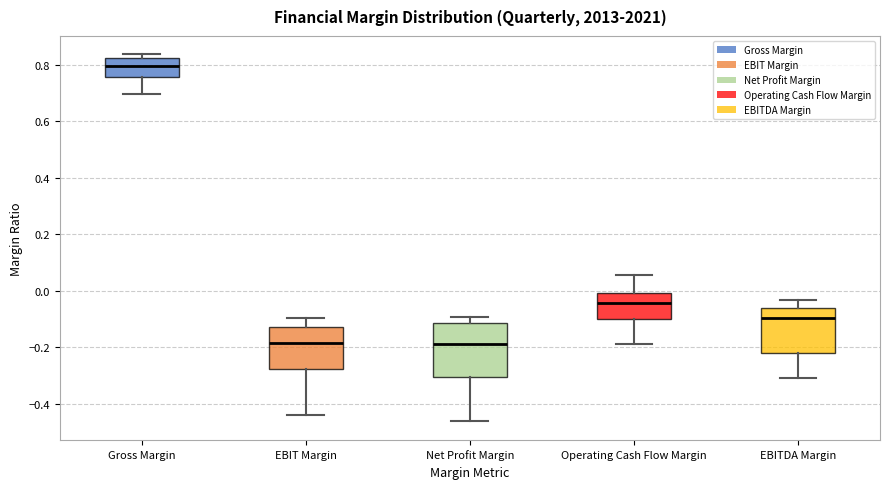

Reading left to right, read every box against the y-axis: the position of its median line, the range the box covers, and the ends of its whiskers. The values are not printed on the chart, so give them approximately, as read against the axis.

Gross Margin: median 0.80, box 0.76 to 0.82, whiskers 0.70 to 0.84
EBIT Margin: median -0.18, box -0.28 to -0.12, whiskers -0.44 to -0.10
Net Profit Margin: median -0.18, box -0.30 to -0.12, whiskers -0.46 to -0.10
Operating Cash Flow Margin: median -0.04, box -0.10 to 0.00, whiskers -0.18 to 0.06
EBITDA Margin: median -0.10, box -0.22 to -0.06, whiskers -0.30 to -0.04